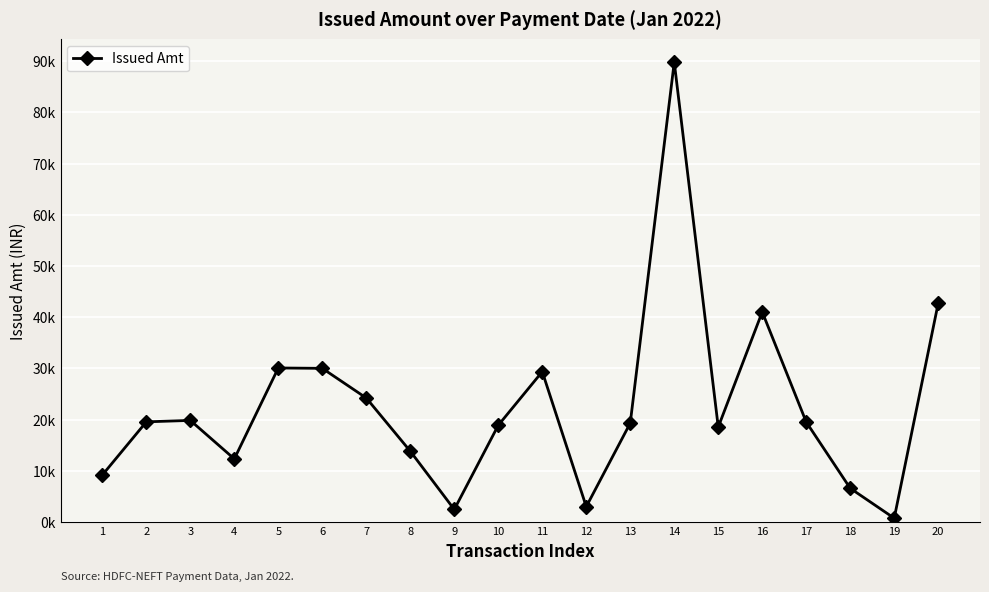

List the labels in order of value, largest first.

14, 20, 16, 5, 6, 11, 7, 3, 2, 17, 13, 10, 15, 8, 4, 1, 18, 12, 9, 19